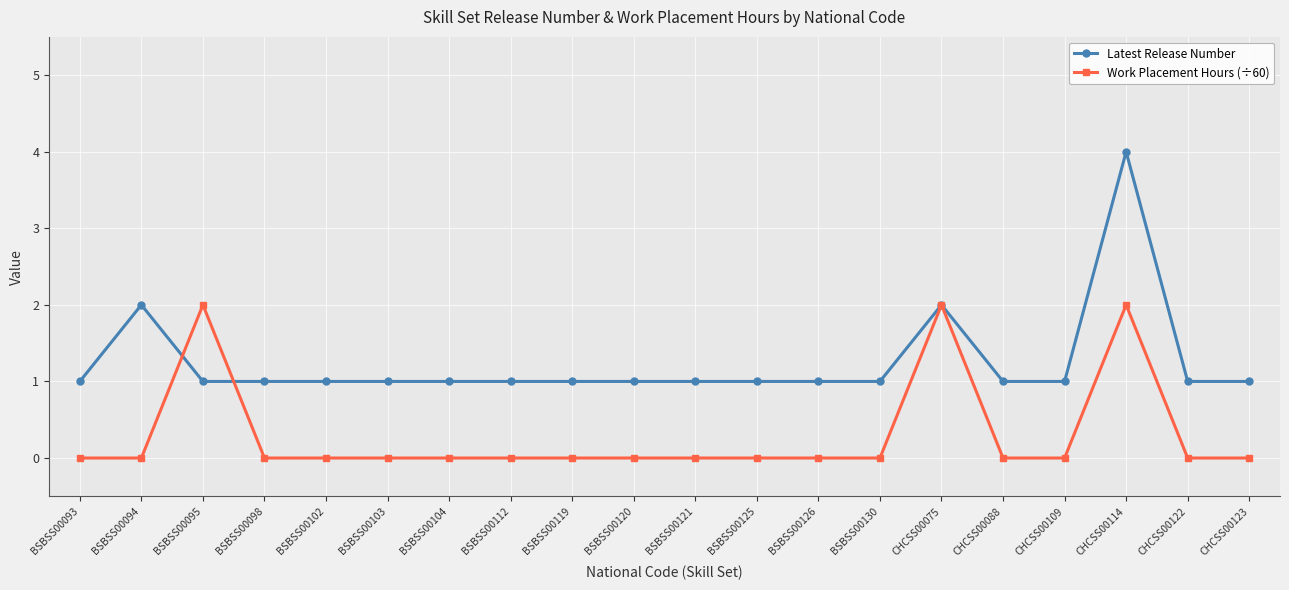

Which series has the largest total across all categories?

Latest Release Number